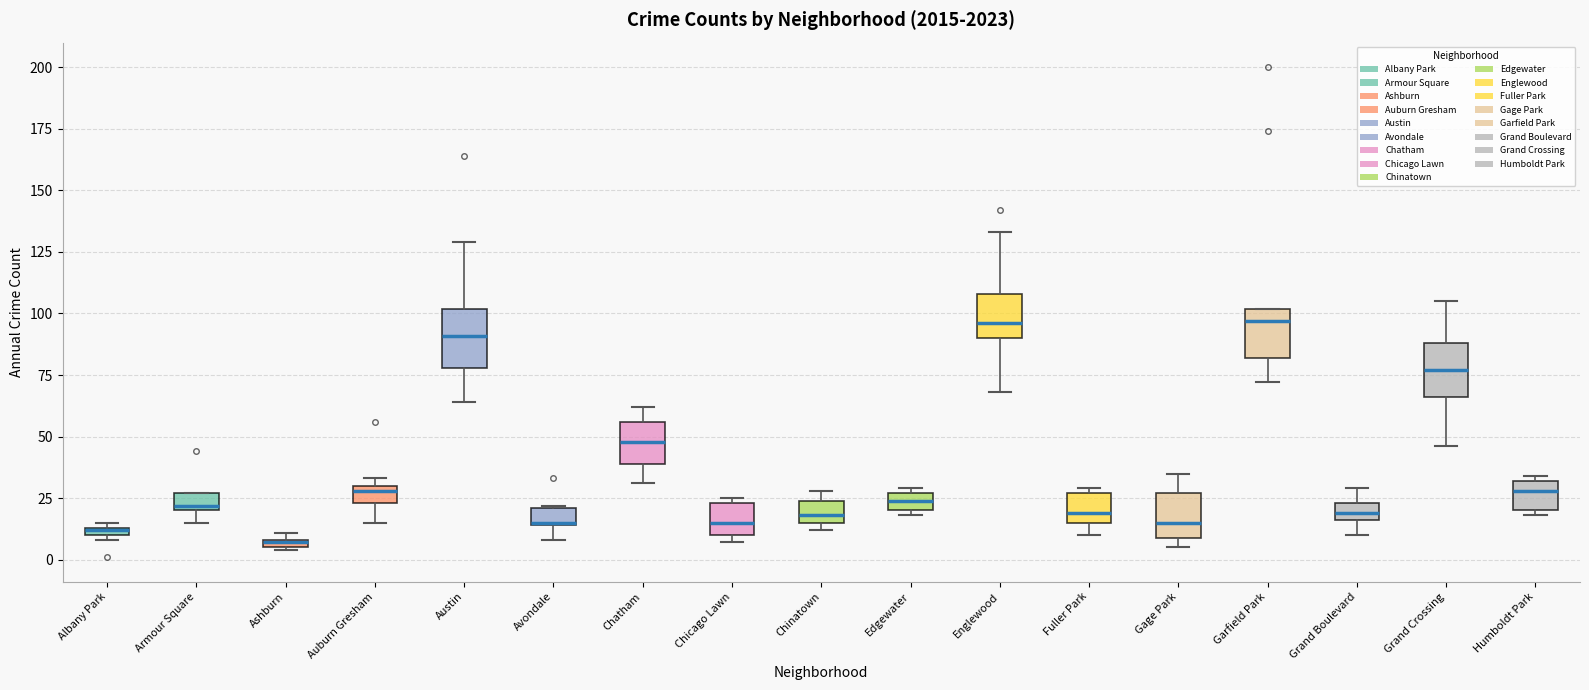

Which box's median line is the lowest?

Ashburn